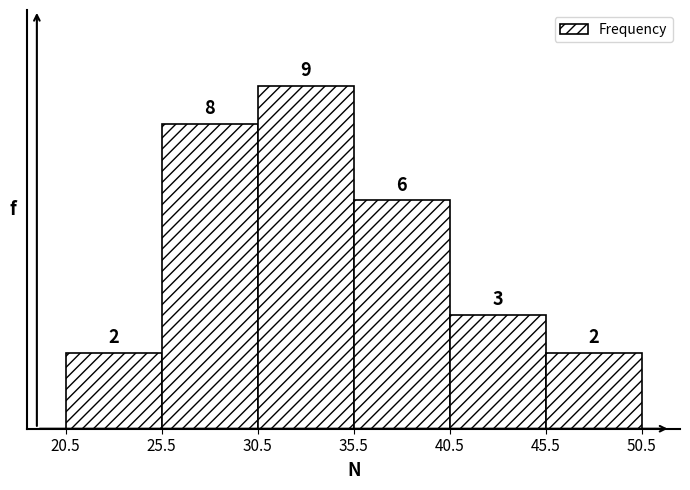

Reading left to right, list every bar in this chart as the range it spans on the x-axis followed by its height.

20.5 to 25.5: 2
25.5 to 30.5: 8
30.5 to 35.5: 9
35.5 to 40.5: 6
40.5 to 45.5: 3
45.5 to 50.5: 2